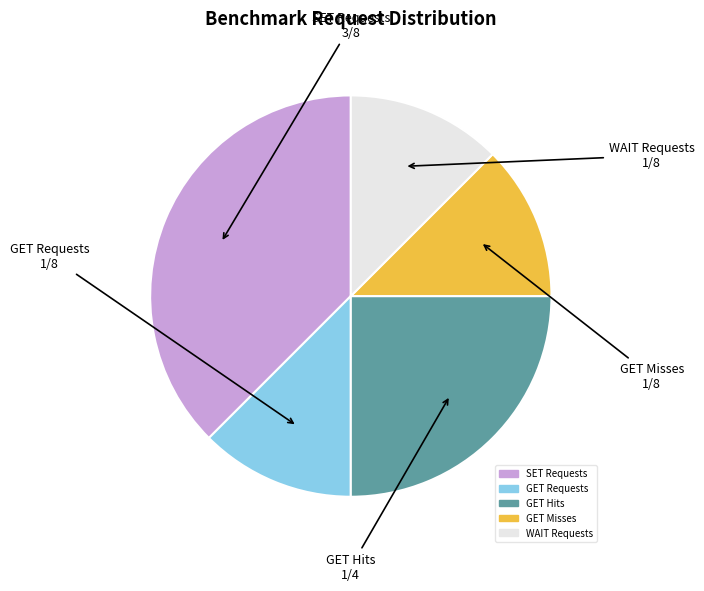

What is the ratio of the value at GET Hits to the value at GET Misses?

2.0